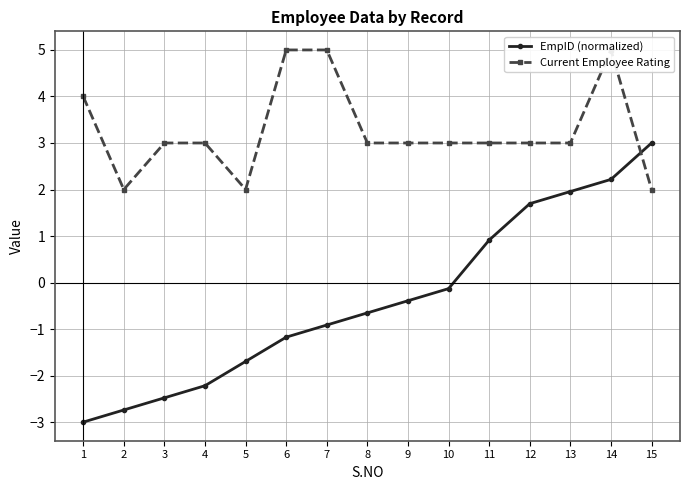

What is the maximum value shown in the chart?

5.0